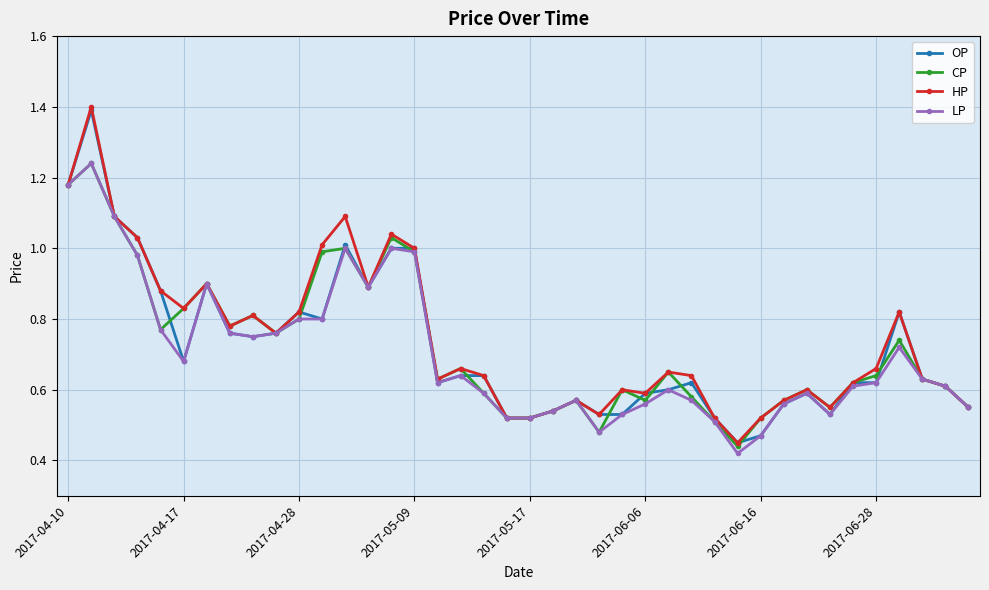

True or false: LP has more than 2 interior local peaks.

True